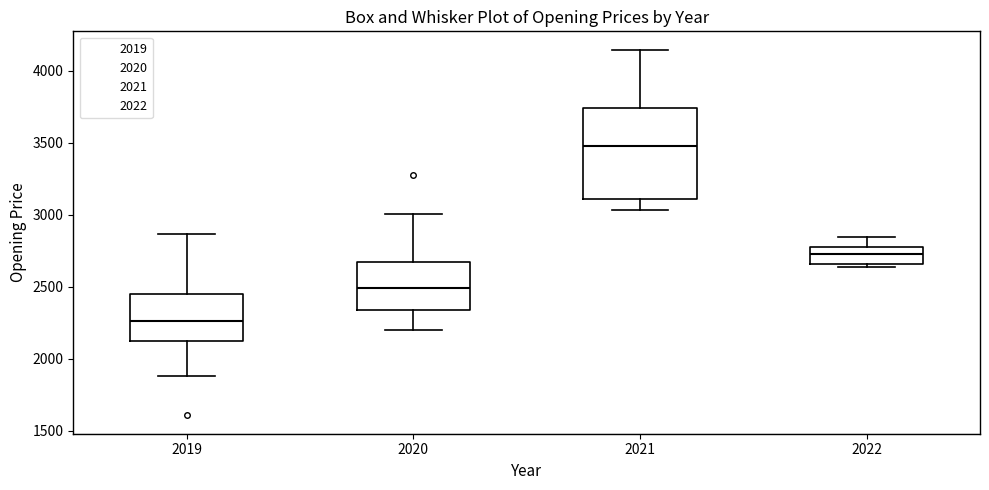

Which box is the tallest, from its lower edge to its upper edge?

2021